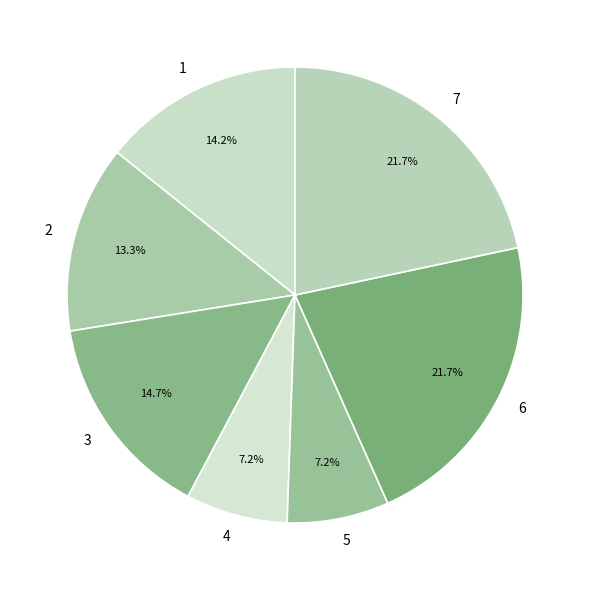

Is it true that 1 is 14% of the pie?

True